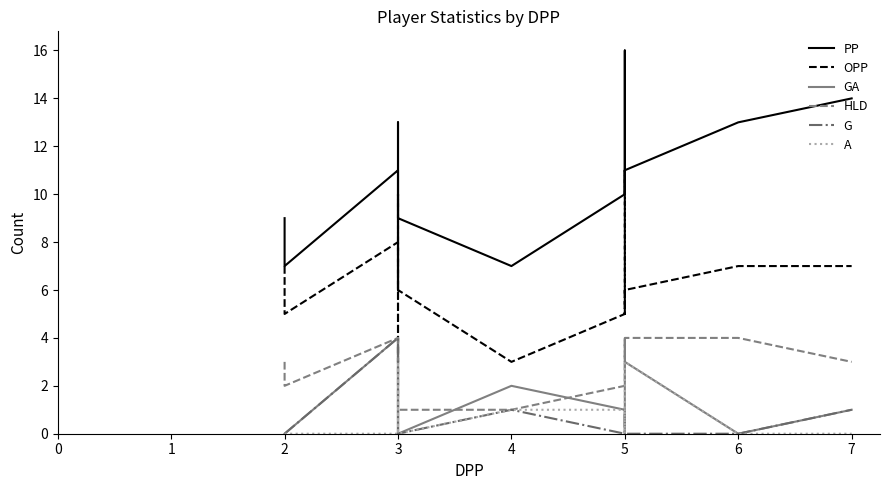

Which series changed the most between 5 and 7?

PP